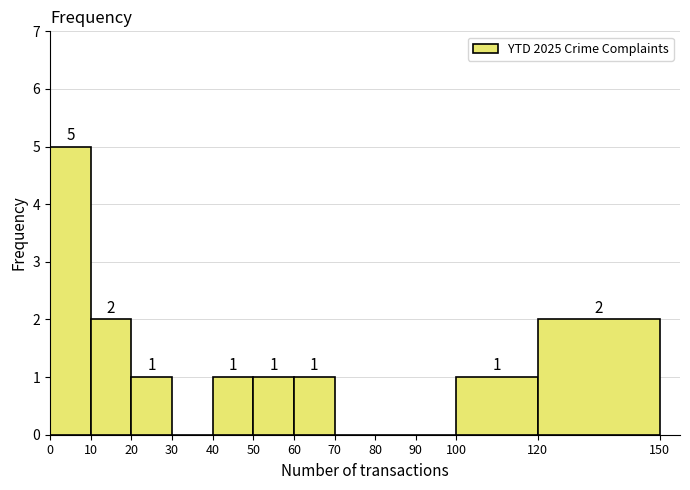

Which range on the x-axis has the tallest bar?

0 to 10